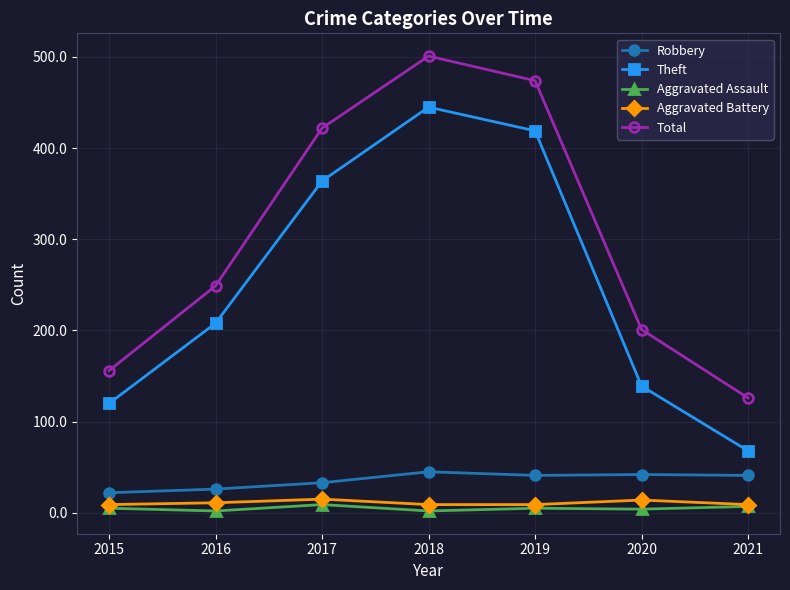

In Robbery, how many points are higher than both neighbors (excluding endpoints)?

2